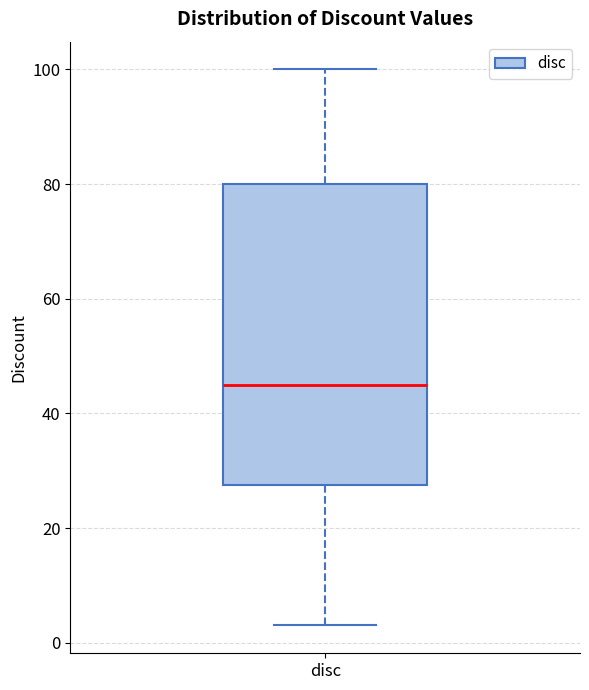

Where is the lower edge of the box for disc on the y-axis? The values are not printed on the chart, so give them approximately, as read against the axis.

28